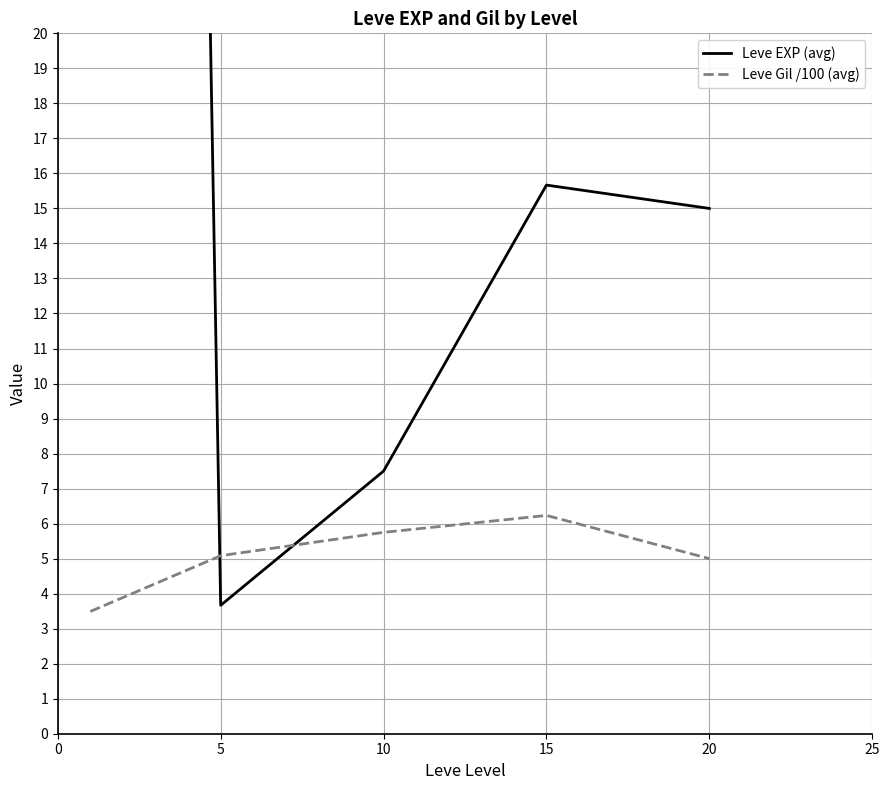

After their last crossing, which series has the higher values: Leve EXP (avg) or Leve Gil /100 (avg)?

Leve EXP (avg)